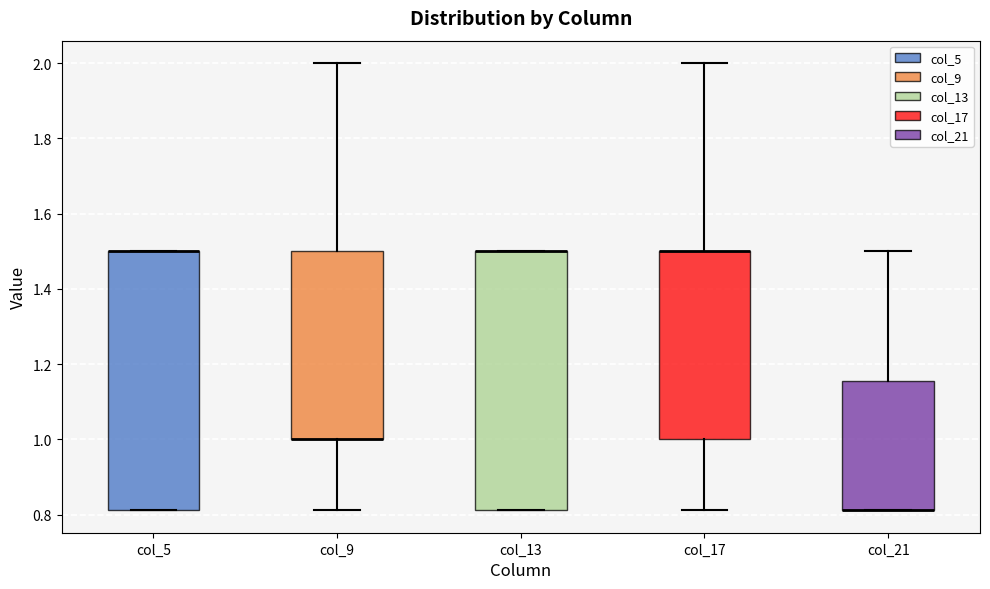

Reading left to right, transcribe this box plot: for each box, give where its median line is, the range the box spans, and where its two whiskers end, as read against the y-axis. The values are not printed on the chart, so give them approximately, as read against the axis.

col_5: median 1.50 (drawn on the box's upper edge), box 0.82 to 1.50, whiskers 0.82 to 1.50
col_9: median 1.00 (drawn on the box's lower edge), box 1.00 to 1.50, whiskers 0.82 to 2.00
col_13: median 1.50 (drawn on the box's upper edge), box 0.82 to 1.50, whiskers 0.82 to 1.50
col_17: median 1.50 (drawn on the box's upper edge), box 1.00 to 1.50, whiskers 0.82 to 2.00
col_21: median 0.82 (drawn on the box's lower edge), box 0.82 to 1.16, whiskers 0.82 to 1.50